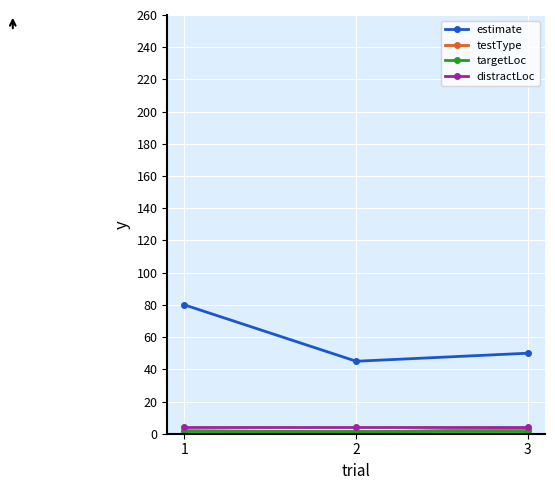

Which series has the largest range (max minus min)?

estimate